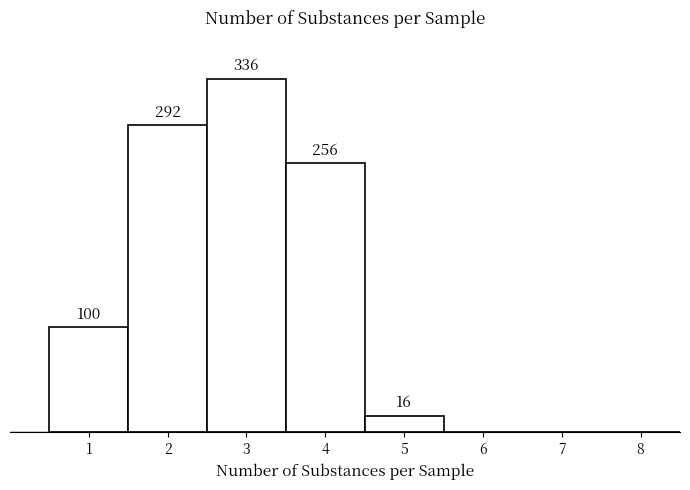

Are the bars horizontal?

No